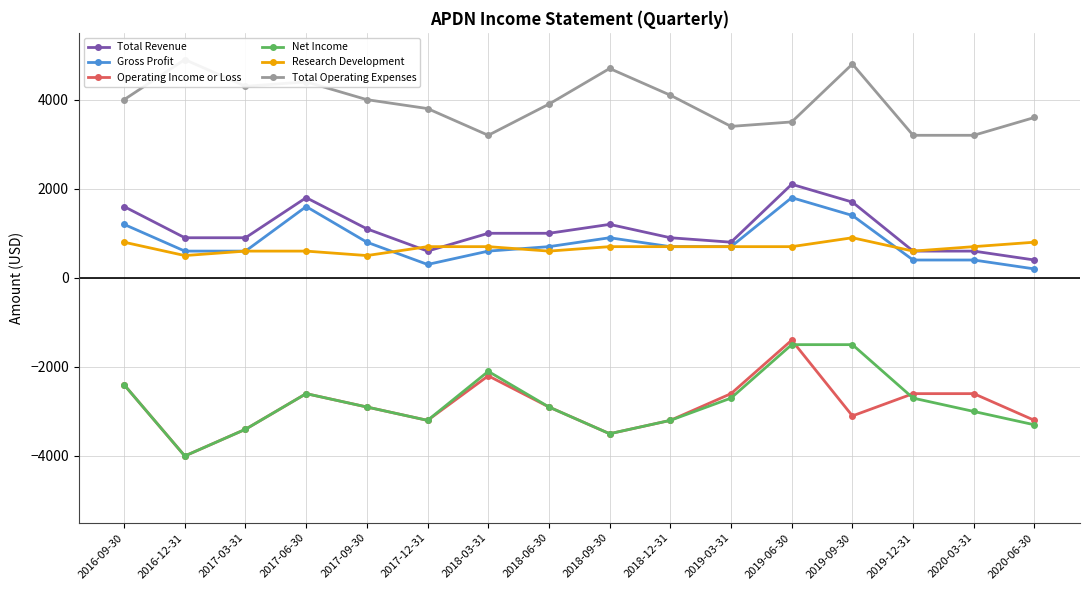

In Total Operating Expenses, how many points are higher than both neighbors (excluding endpoints)?

4